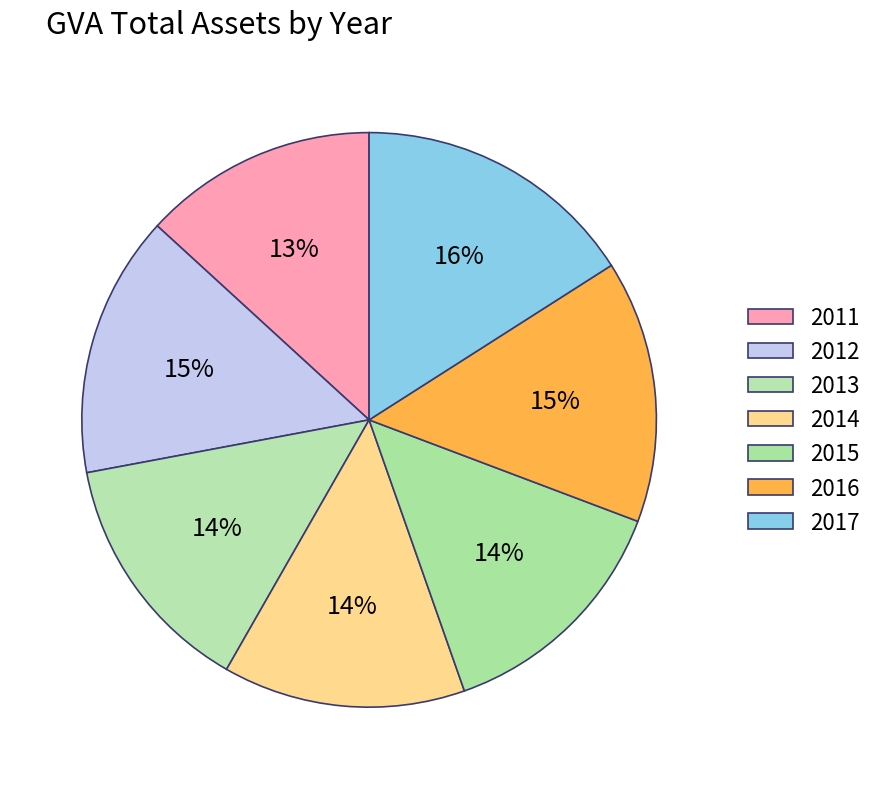

Rank the categories by value from highest to lowest.

2017, 2016, 2012, 2015, 2013, 2014, 2011